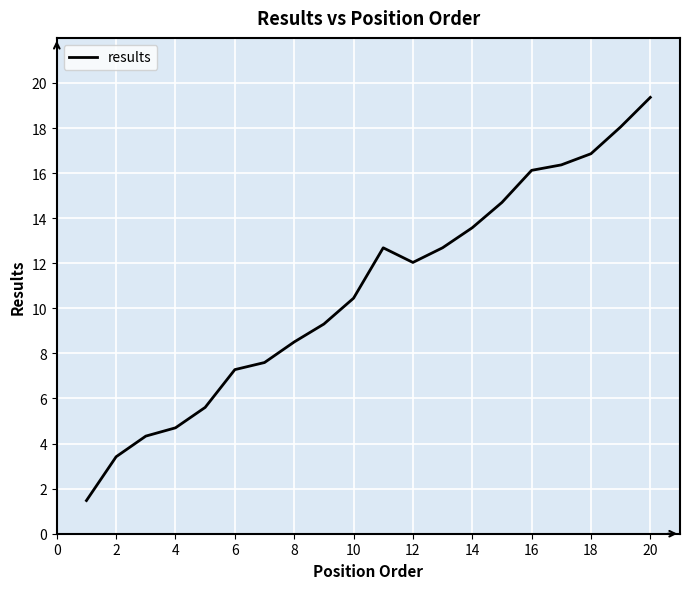

What is the smallest value displayed?

1.5